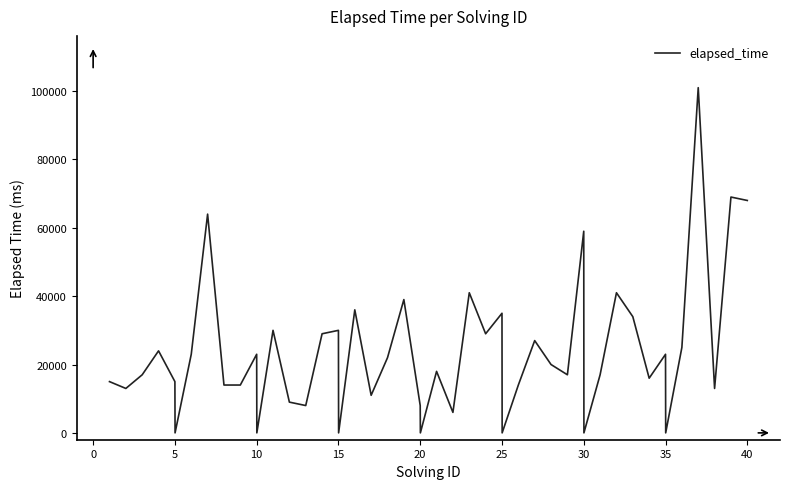

How many lines are shown in the chart?

1